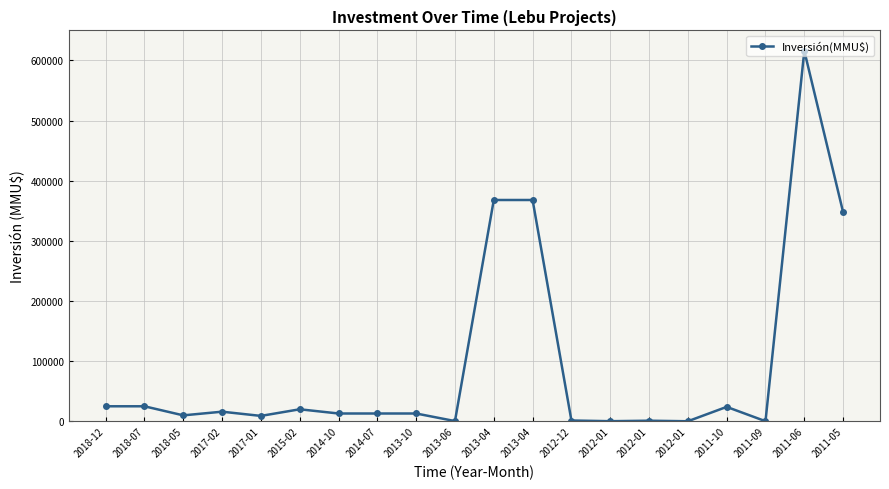

Where is the first local minimum?

2018-05